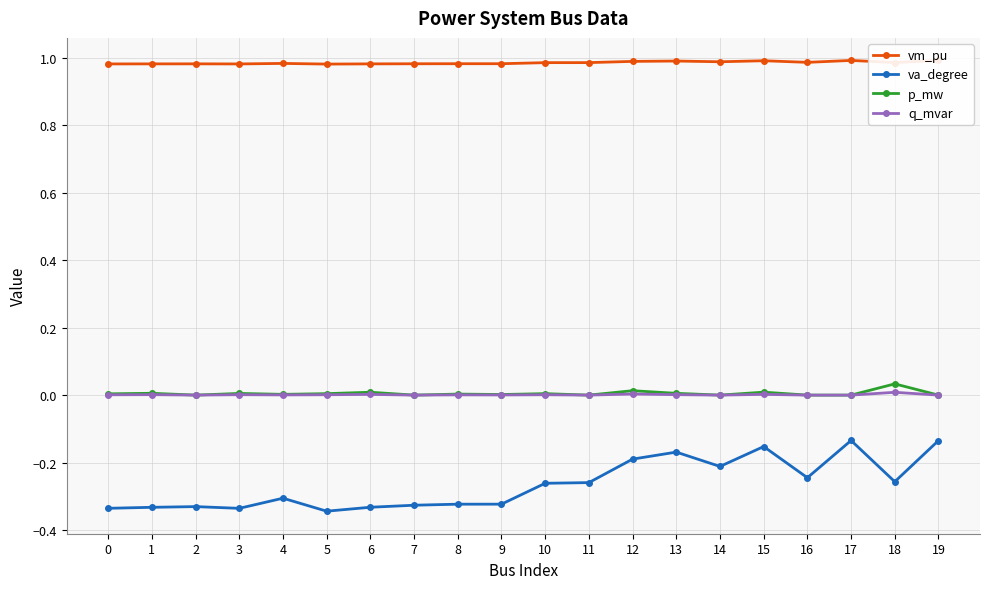

How many categories are shown in the chart?

20